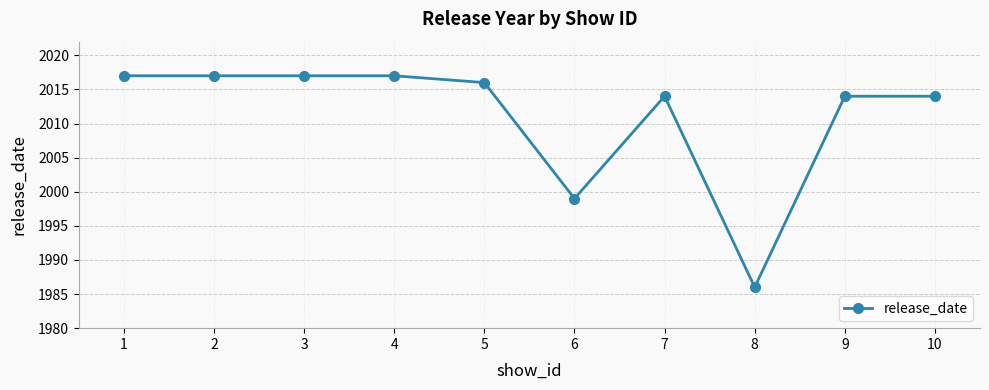

The chart shows a value of 2017 at 2. True or false?

True